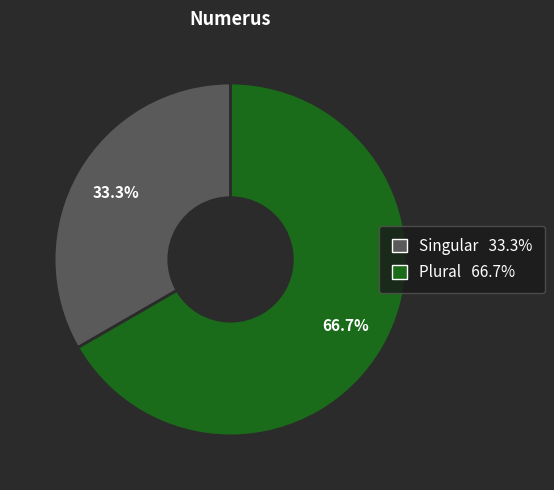

To the nearest percent, what is the difference between the largest and smallest slice percentages?

33%